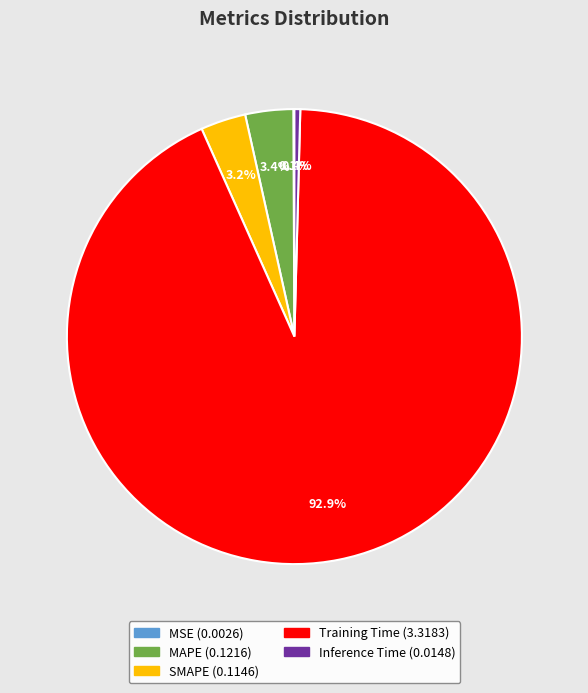

Is there a majority slice in this chart?

Yes